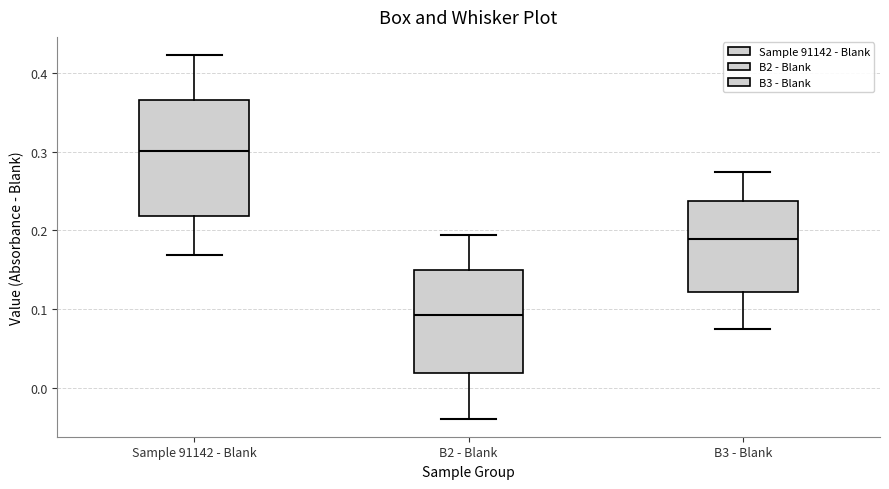

Reading left to right, read every box against the y-axis: the position of its median line, the range the box covers, and the ends of its whiskers. The values are not printed on the chart, so give them approximately, as read against the axis.

Sample 91142 - Blank: median 0.30, box 0.22 to 0.37, whiskers 0.17 to 0.42
B2 - Blank: median 0.09, box 0.02 to 0.15, whiskers -0.04 to 0.19
B3 - Blank: median 0.19, box 0.12 to 0.24, whiskers 0.07 to 0.27